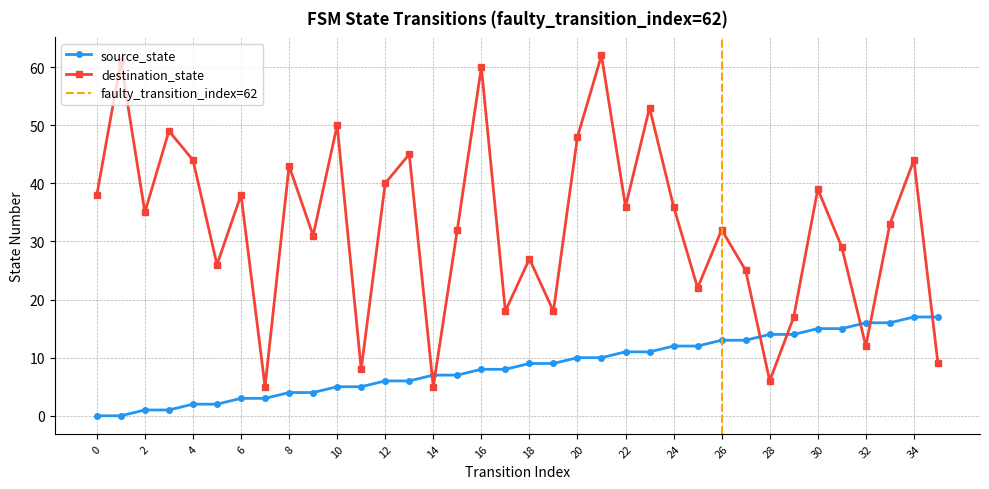

After their last crossing, which series has the higher values: destination_state or source_state?

source_state